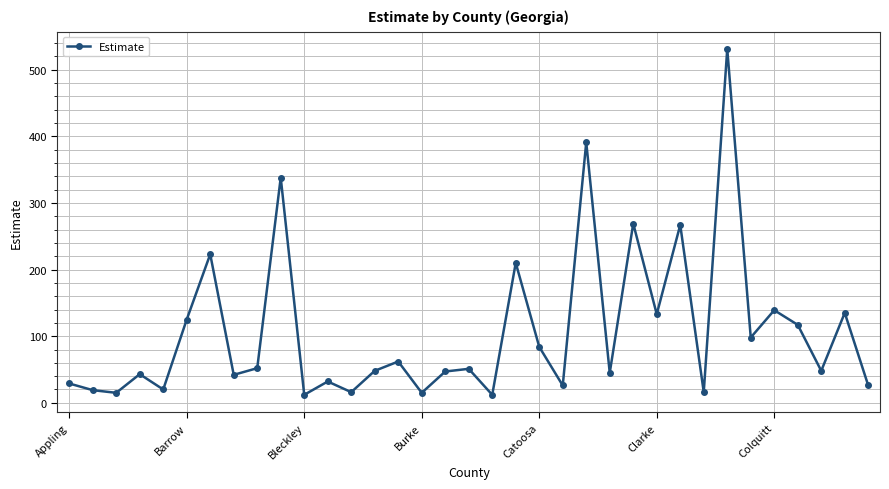

What is the smallest value displayed?

12